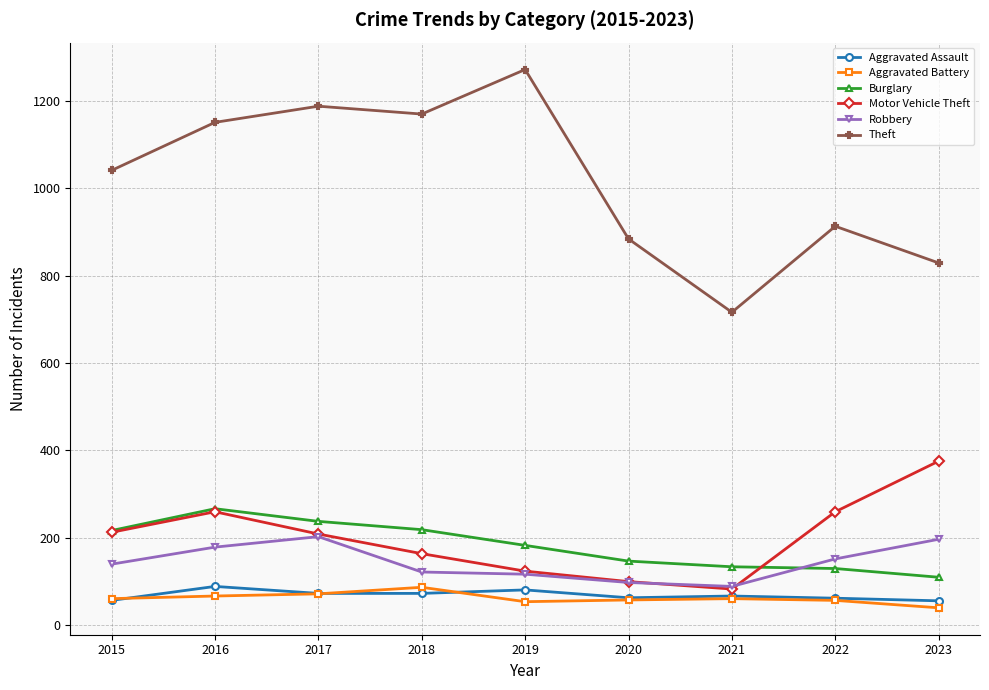

Which series has the largest total across all categories?

Theft